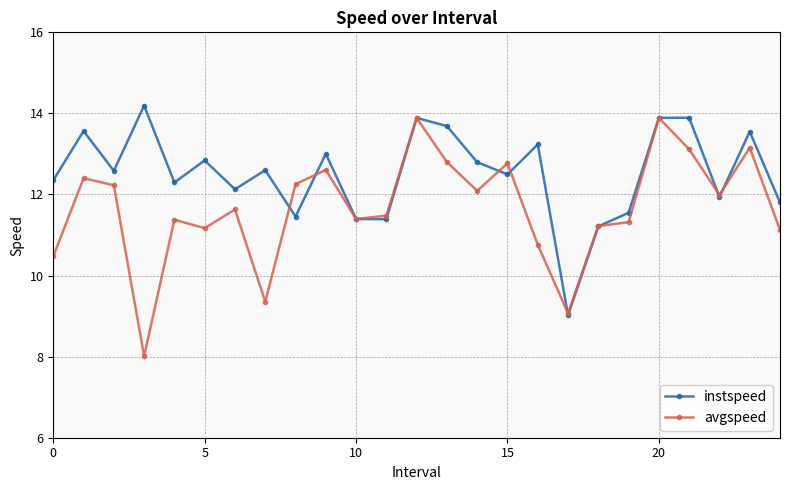

How many interior local peaks does the instspeed series have?

9